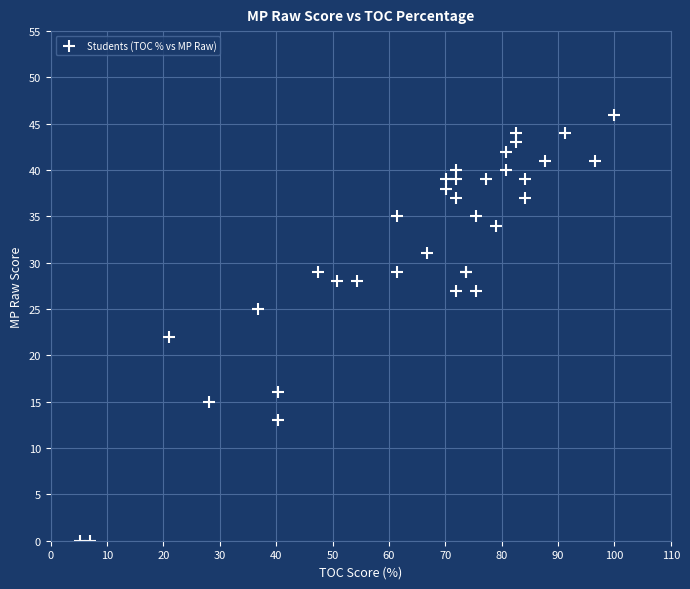

What Y value in the scatter plot is closest to 23?

22